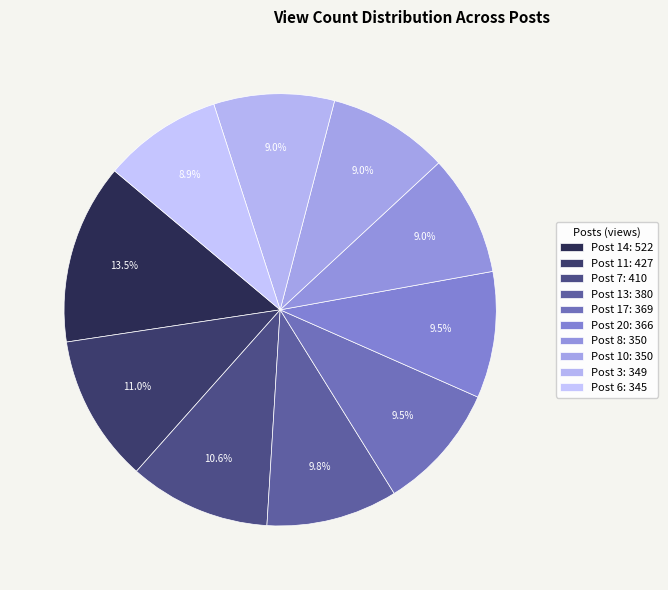

Count the number of slices in the pie.

10